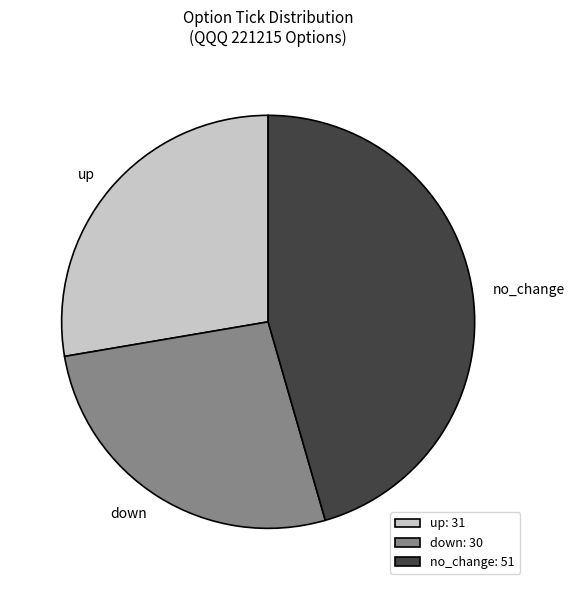

Between no_change and down, which is larger?

no_change